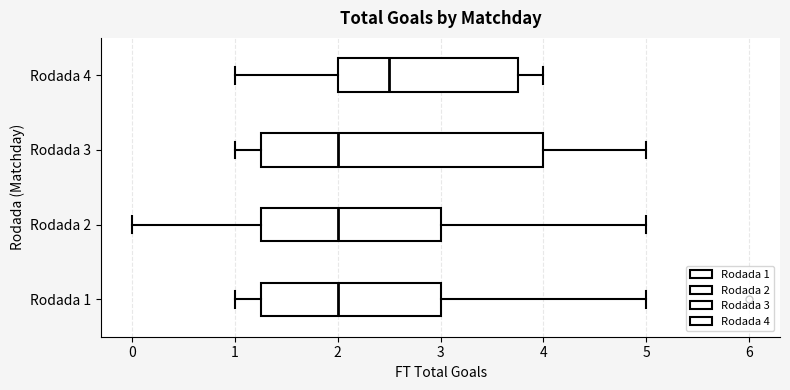

Which box has the furthest to the right median line?

Rodada 4